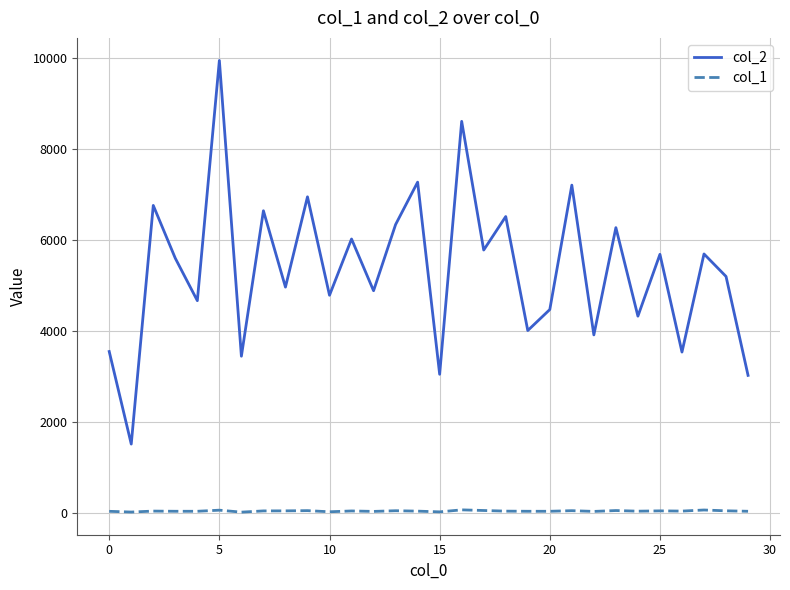

True or false: col_1 and col_2 intersect in this chart.

False